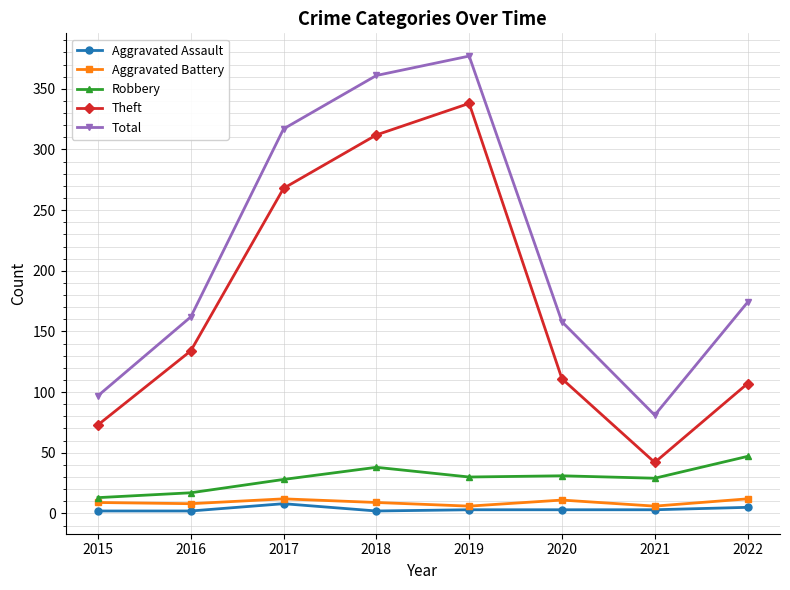

True or false: Robbery and Theft cross at least once.

False